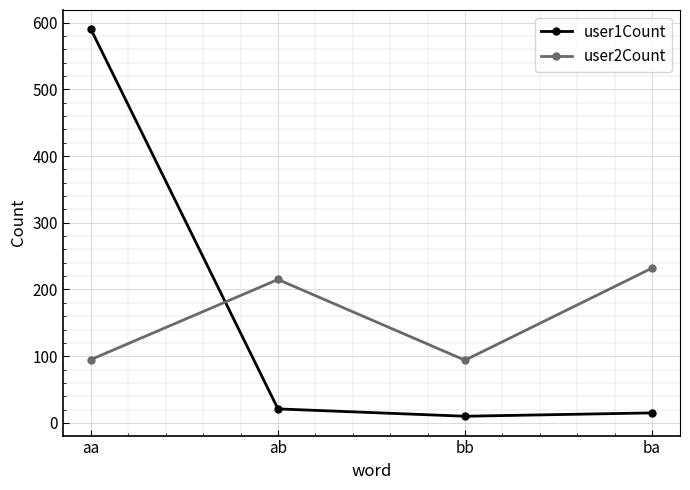

What is the maximum value for user1Count?

590